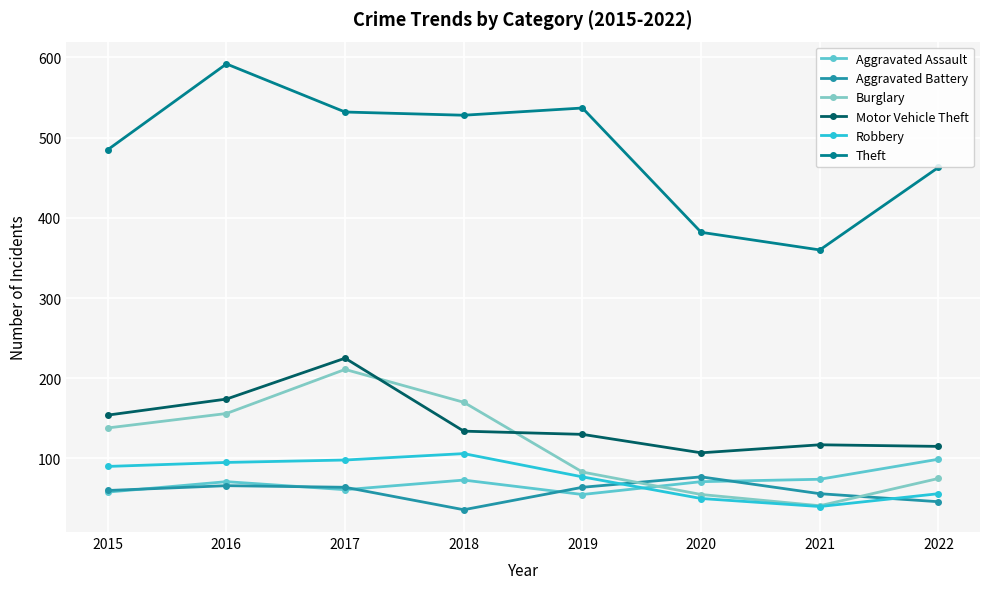

What is the difference between the maximum and minimum values in the Theft series?

232